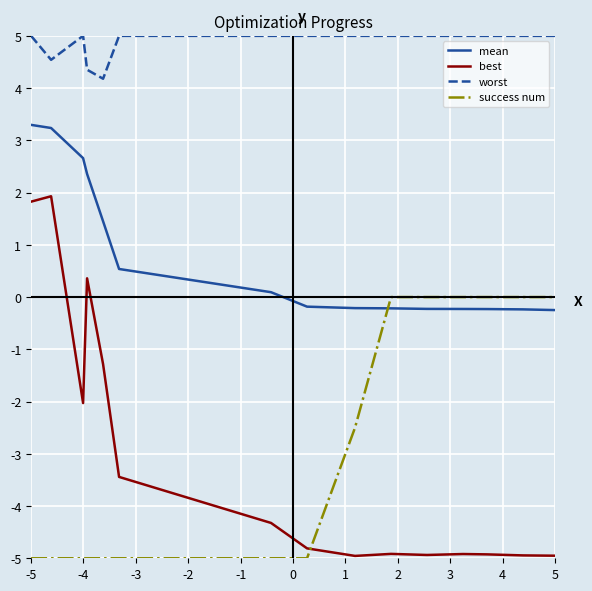

Which series has the largest total across all categories?

worst